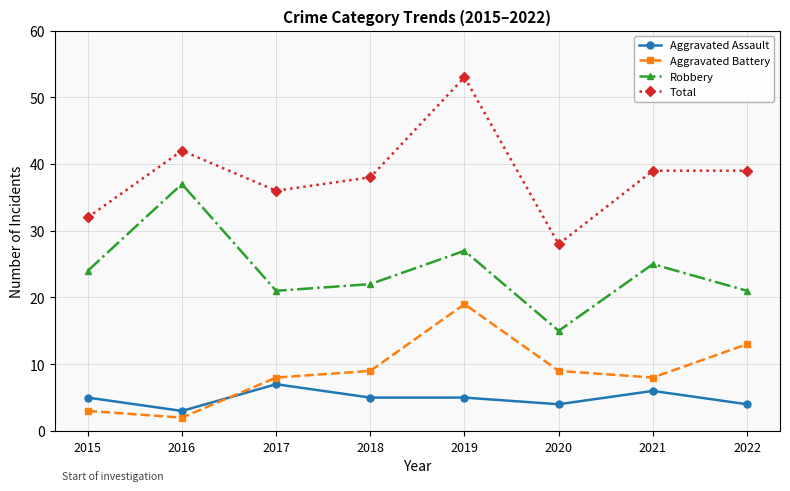

Which label corresponds to the smallest value in the chart?

2016